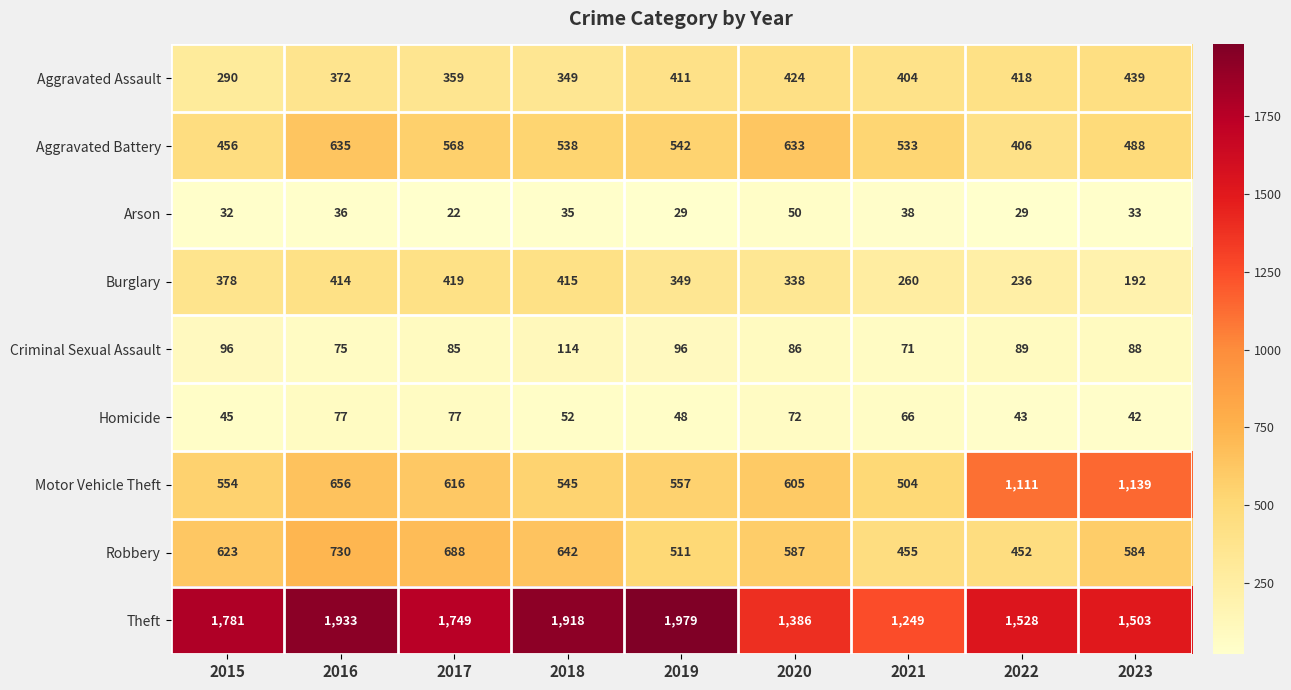

What is the sum of the Criminal Sexual Assault values at 2020 and 2019?

182